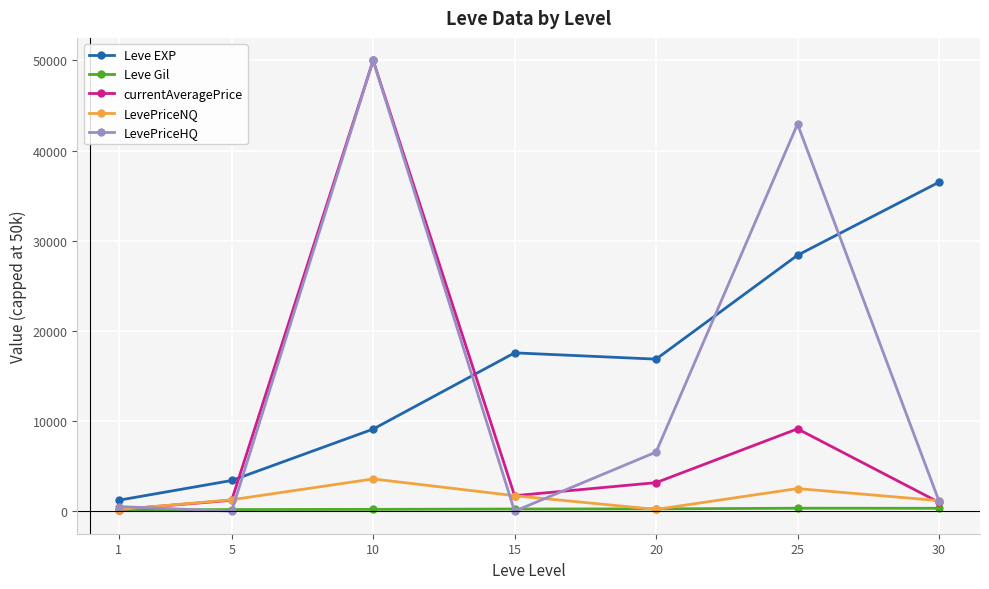

How many values in the Leve Gil series are below 241?

3